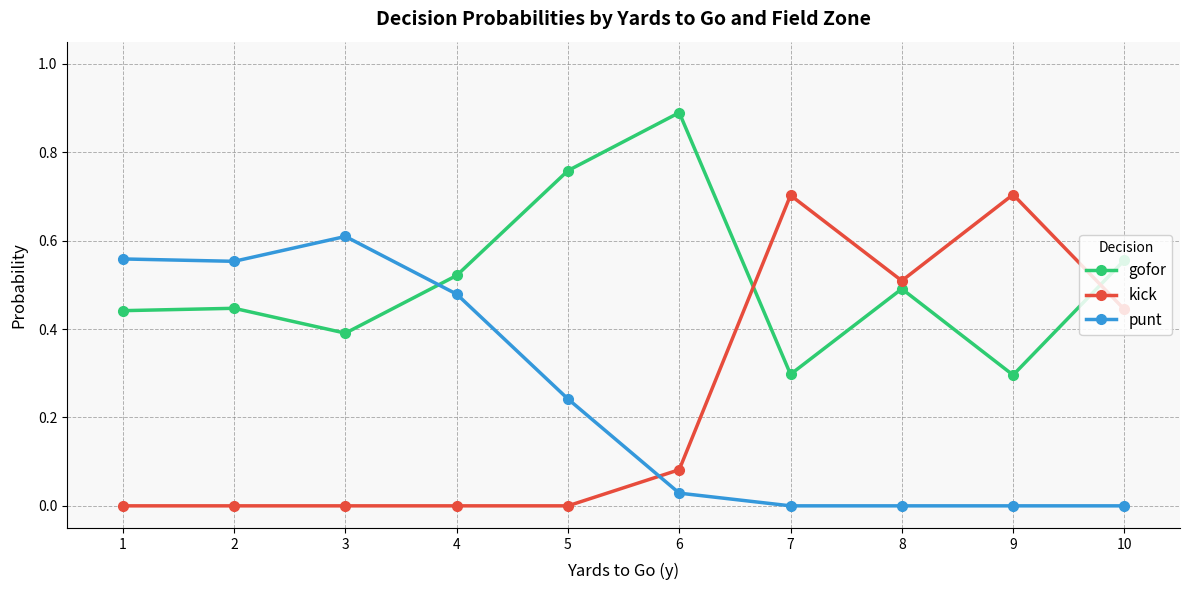

Is it true that kick equals 0.4 at 4?

False